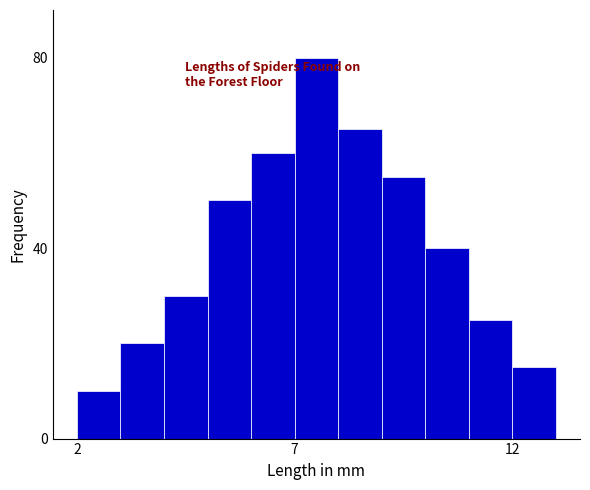

Around what value on the x-axis is the tallest bar? Give the approximate position of its centre, as read against the axis.

7.5